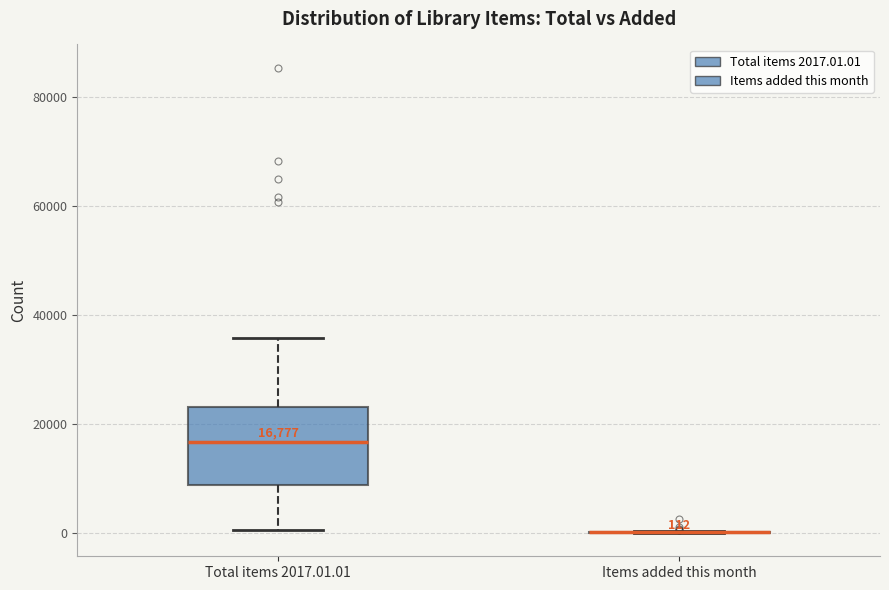

Comparing the boxes themselves (not the whiskers), which one is the tallest?

Total items 2017.01.01